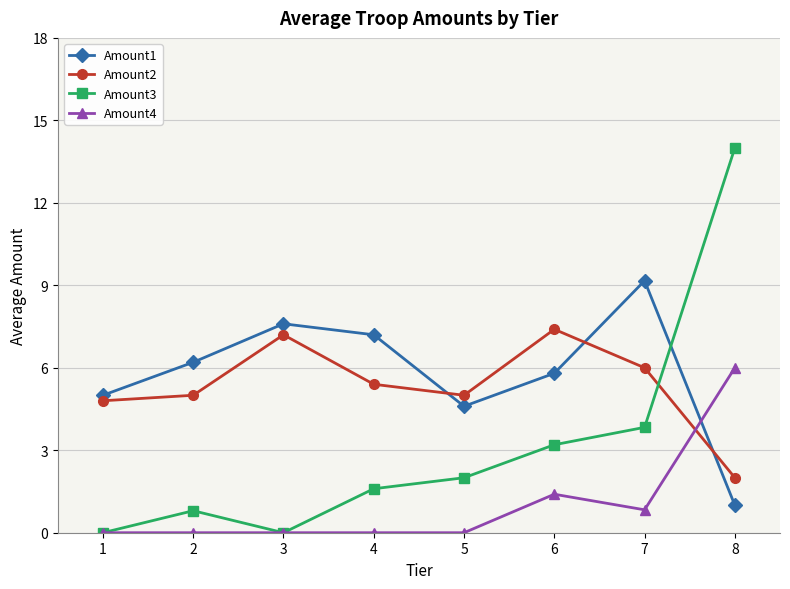

Reading left to right, list all the values displayed in this chart.

Amount1: 5.0	6.2	7.6	7.2	4.6	5.8	9.2	1.0
Amount2: 4.8	5.0	7.2	5.4	5.0	7.4	6.0	2.0
Amount3: 0.0	0.8	0.0	1.6	2.0	3.2	3.8	14.0
Amount4: 0.0	0.0	0.0	0.0	0.0	1.4	0.8	6.0